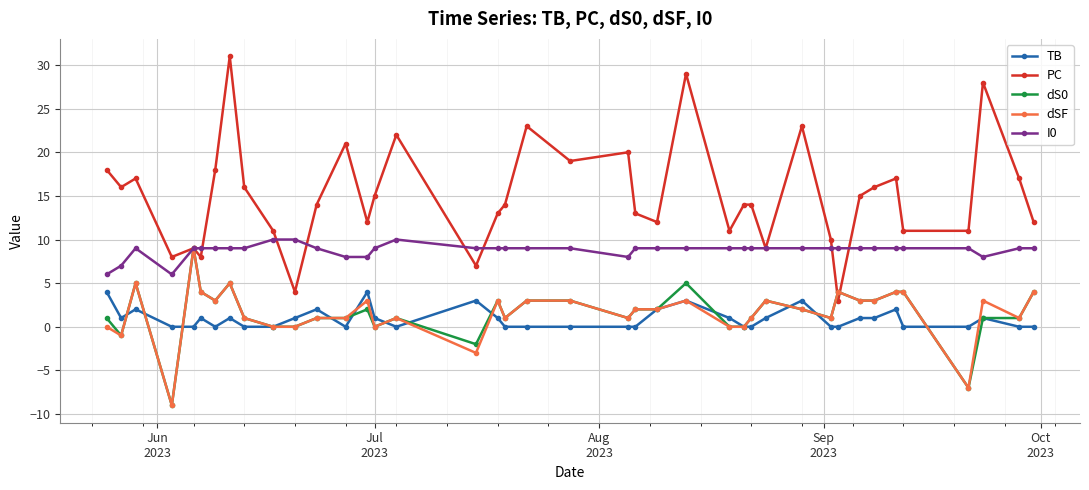

What is the value of the dSF point at the 24th from the left?

2